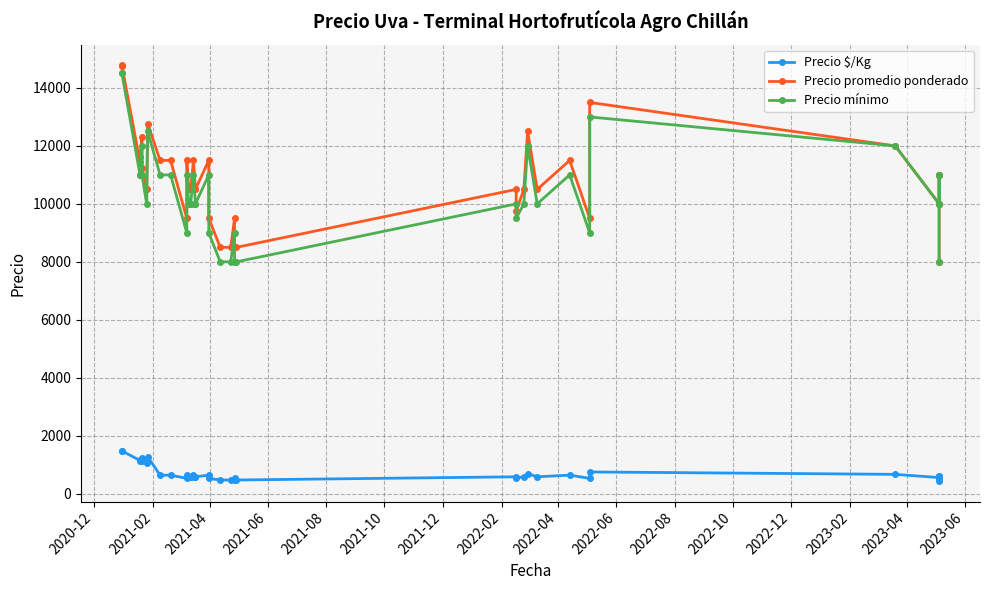

Where is Precio promedio ponderado nearest to the value 11389?

2021-04